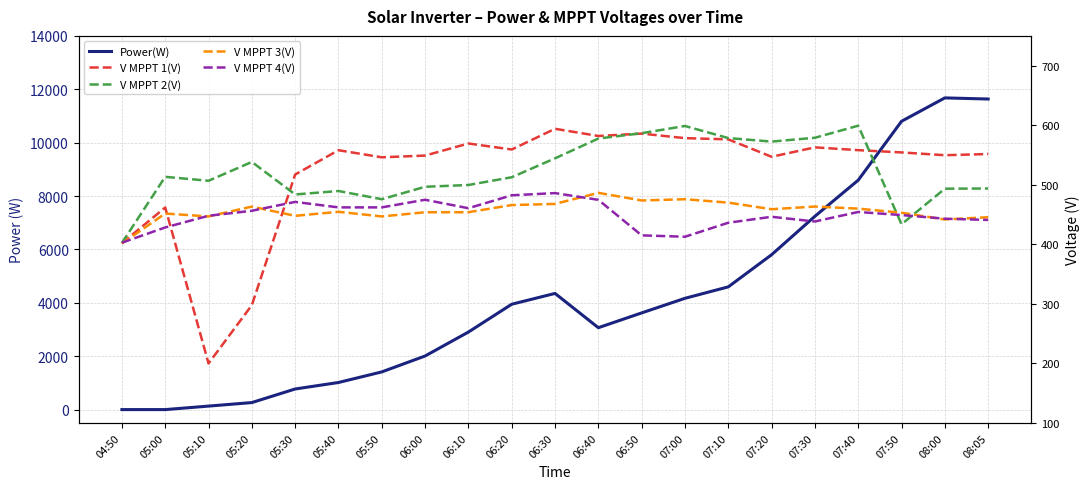

How many values in the V MPPT 1(V) series exceed 554?

11